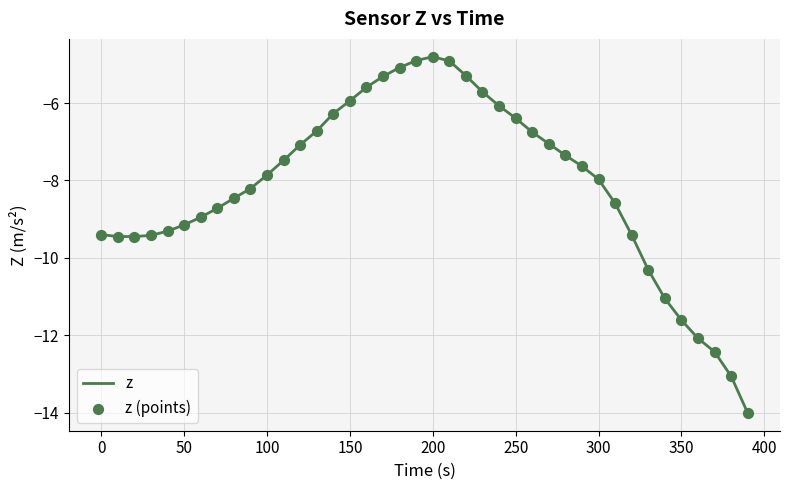

What is the difference between the maximum and minimum values?

9.2